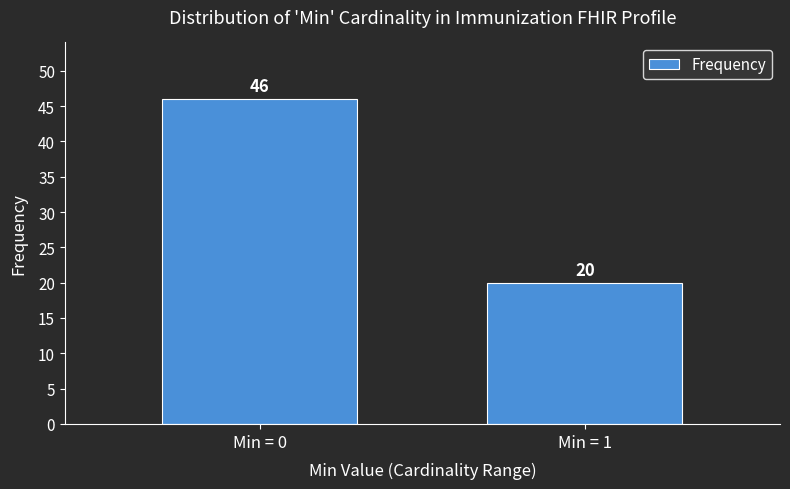

Reading right to left, transcribe all the data shown in this chart.

Min = 1=20	Min = 0=46